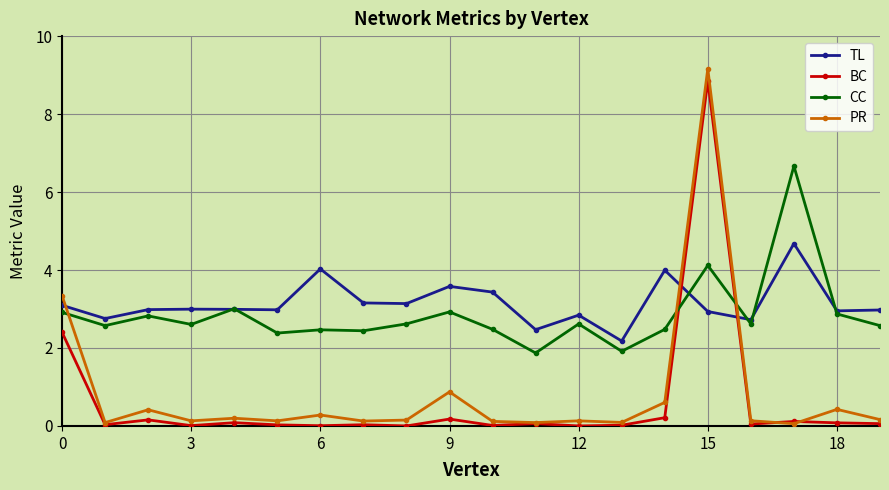

What is the sum of all TL values?

62.9